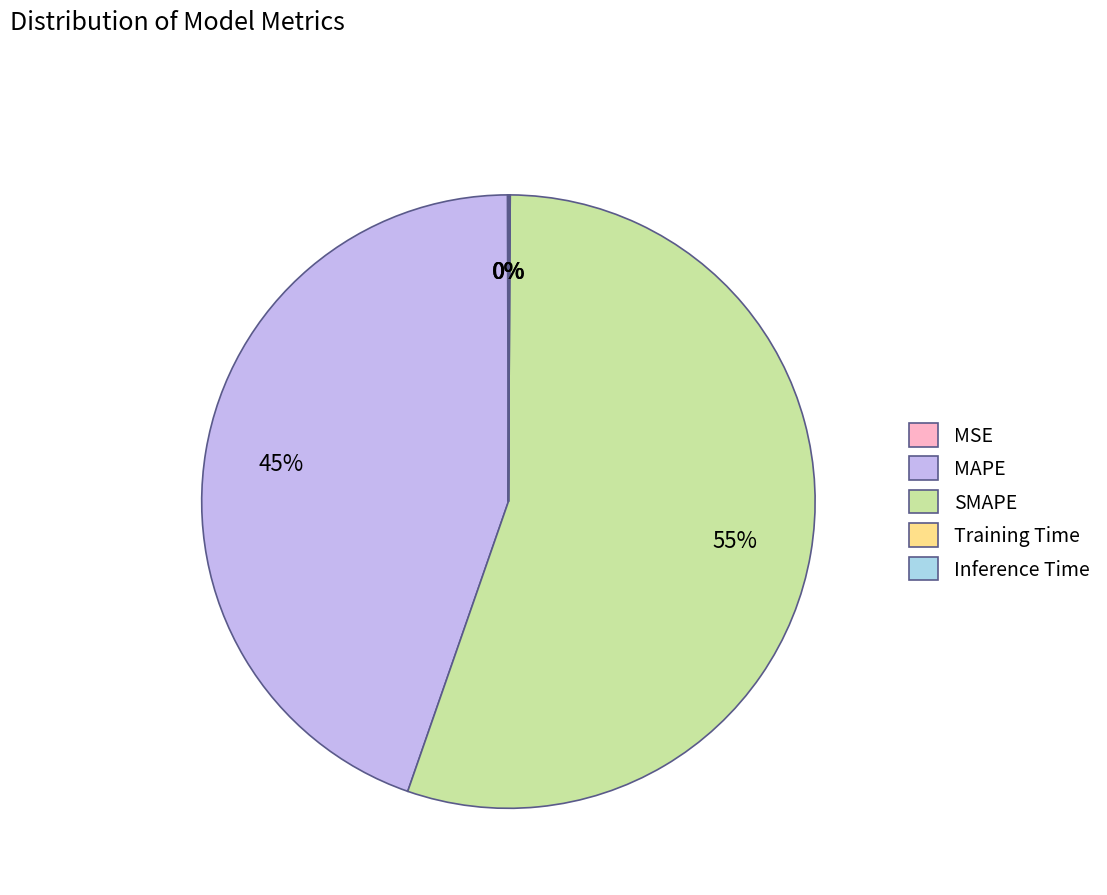

Which slice is the largest?

SMAPE